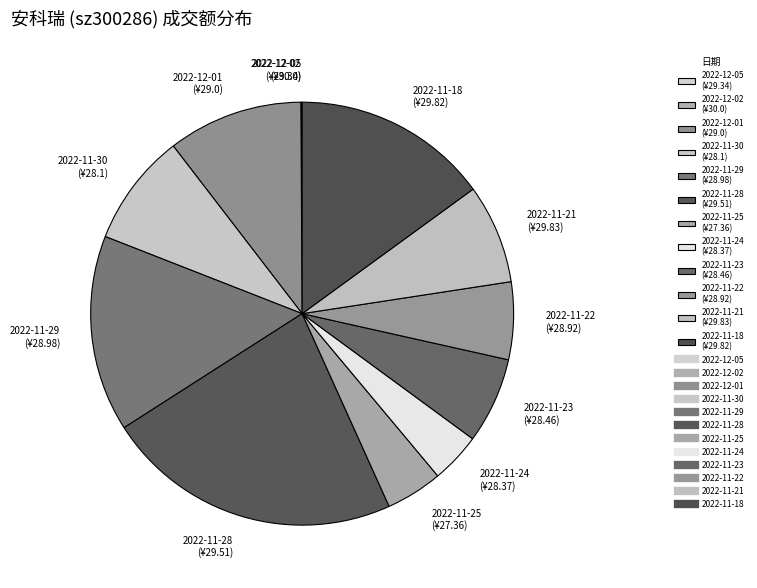

Is the sum of 2022-11-30 (¥28.1) and 2022-11-25 (¥27.36) greater than half?

No